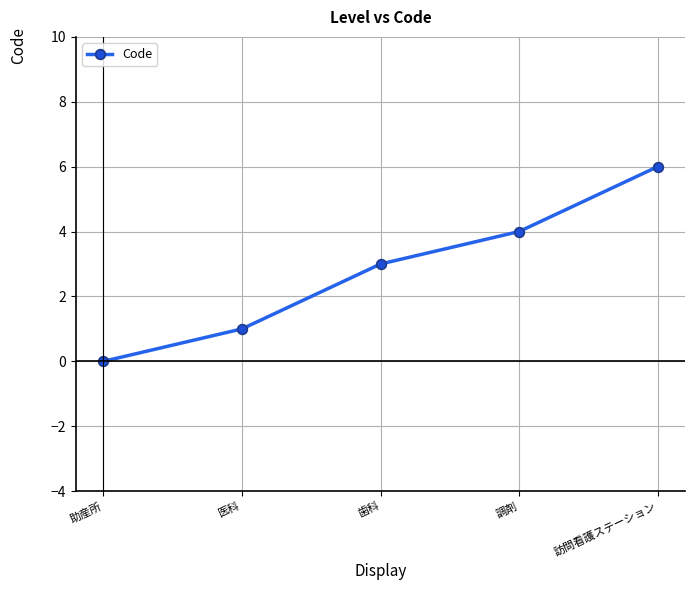

What is the sum of the values at 医科 and 歯科?

4